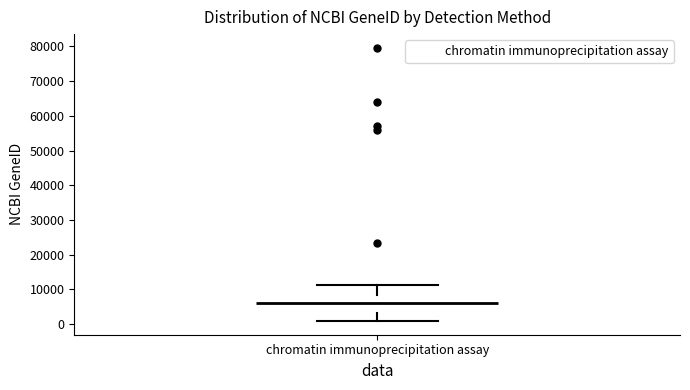

Transcribe this box plot: give where the median line is, the range the box spans, and where the two whiskers end, as read against the y-axis. The values are not printed on the chart, so give them approximately, as read against the axis.

median 6000, box 3000 to 8000, whiskers 1000 to 11000